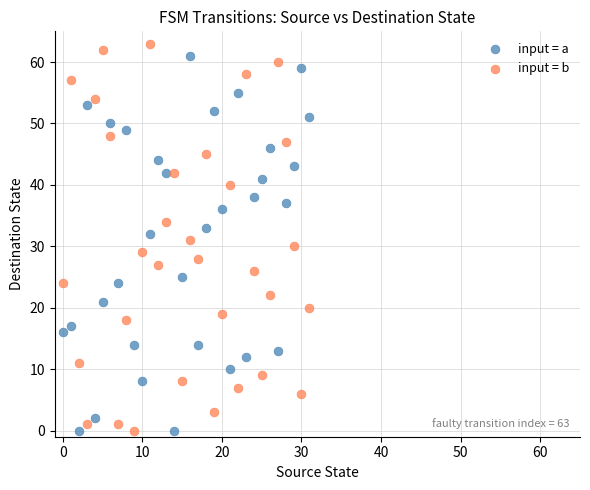

What are all the series names shown in the legend?

input = a, input = b